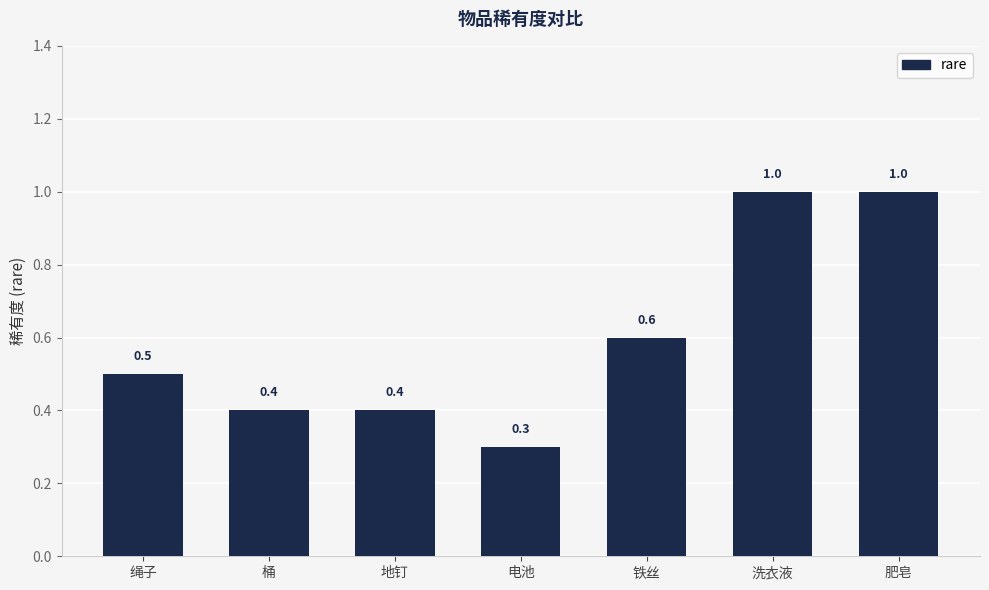

What is the minimum value shown in the chart?

0.3